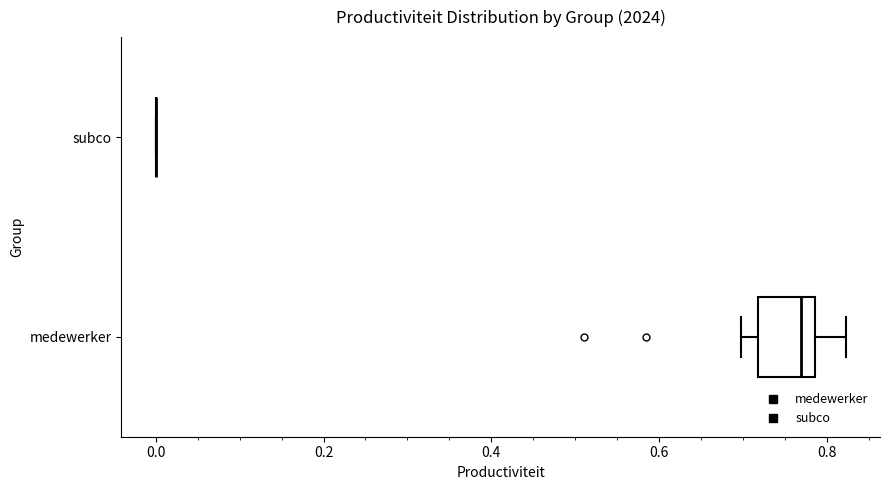

Reading bottom to top, transcribe this box plot: for each box, give where its median line is, the range the box spans, and where its two whiskers end, as read against the x-axis. The values are not printed on the chart, so give them approximately, as read against the axis.

medewerker: median 0.76, box 0.72 to 0.78, whiskers 0.70 to 0.82
subco: box collapsed to a line at 0.00, whiskers 0.00 to 0.00